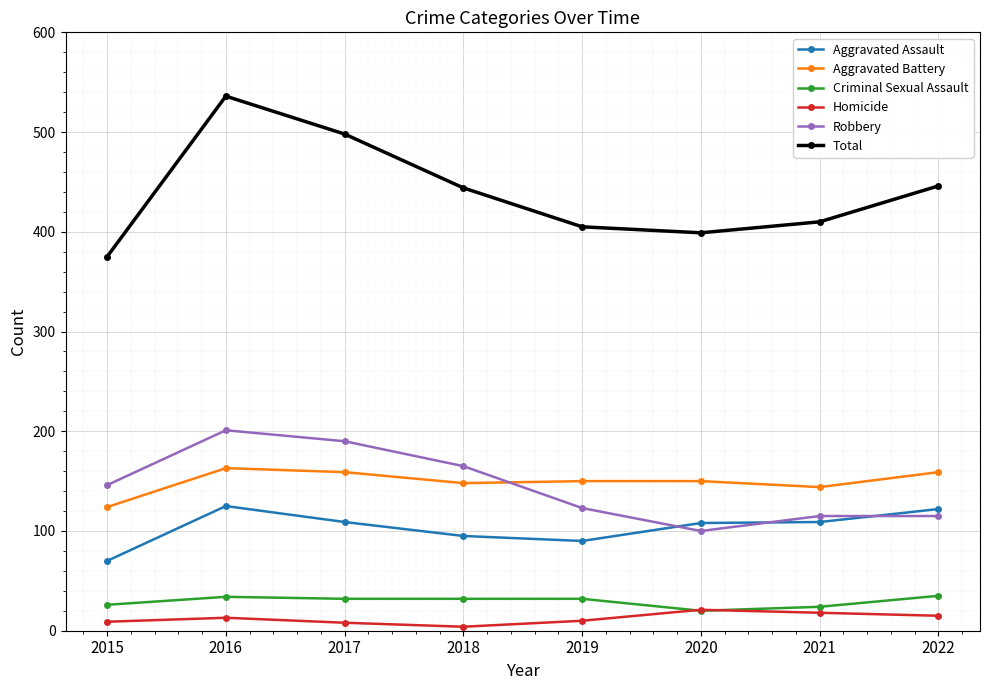

How many values in the Robbery series are below 146?

4